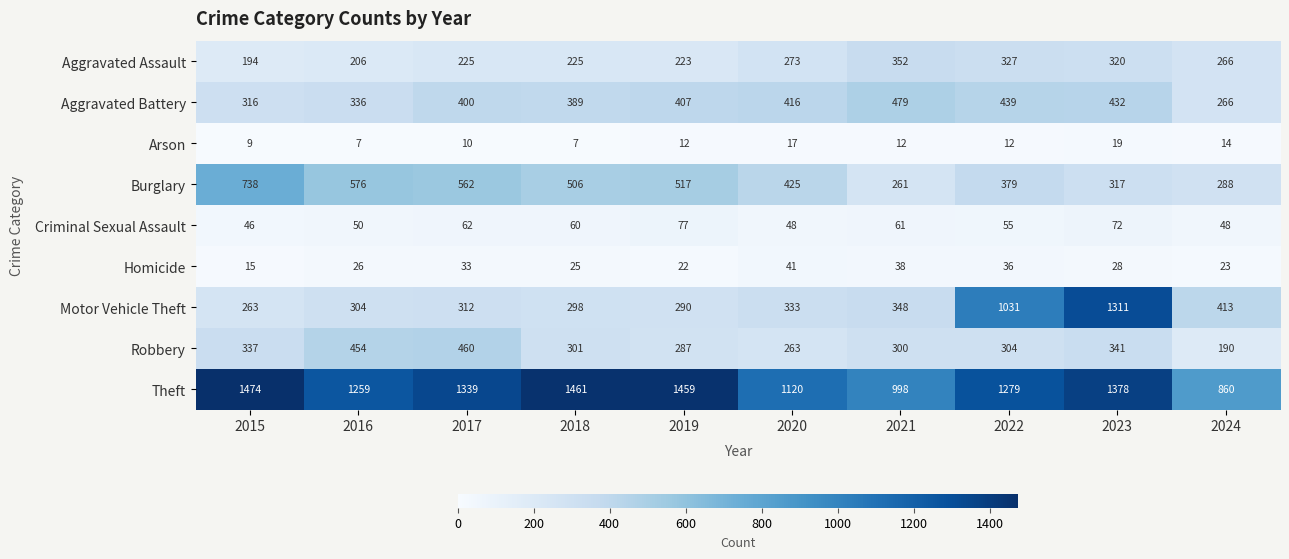

Is it true that Motor Vehicle Theft equals 484 at 2018?

False